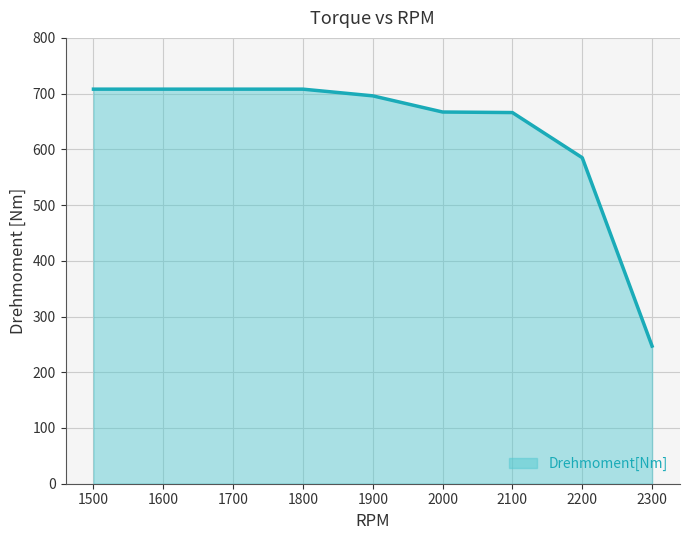

What is the greatest value displayed?

708